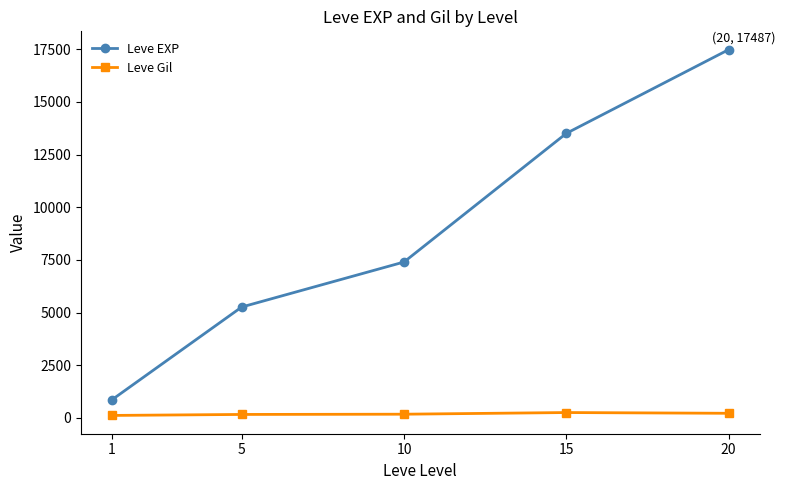

Where is Leve EXP nearest to the value 9170?

10